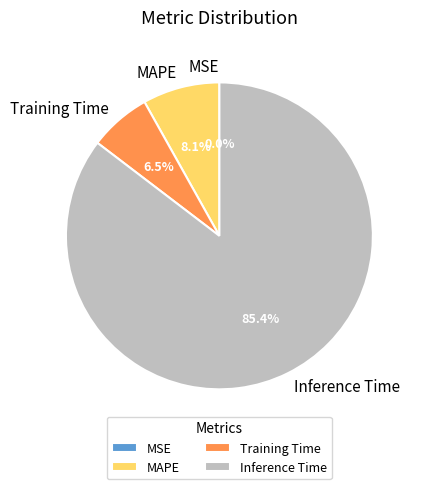

What is the majority slice?

Inference Time